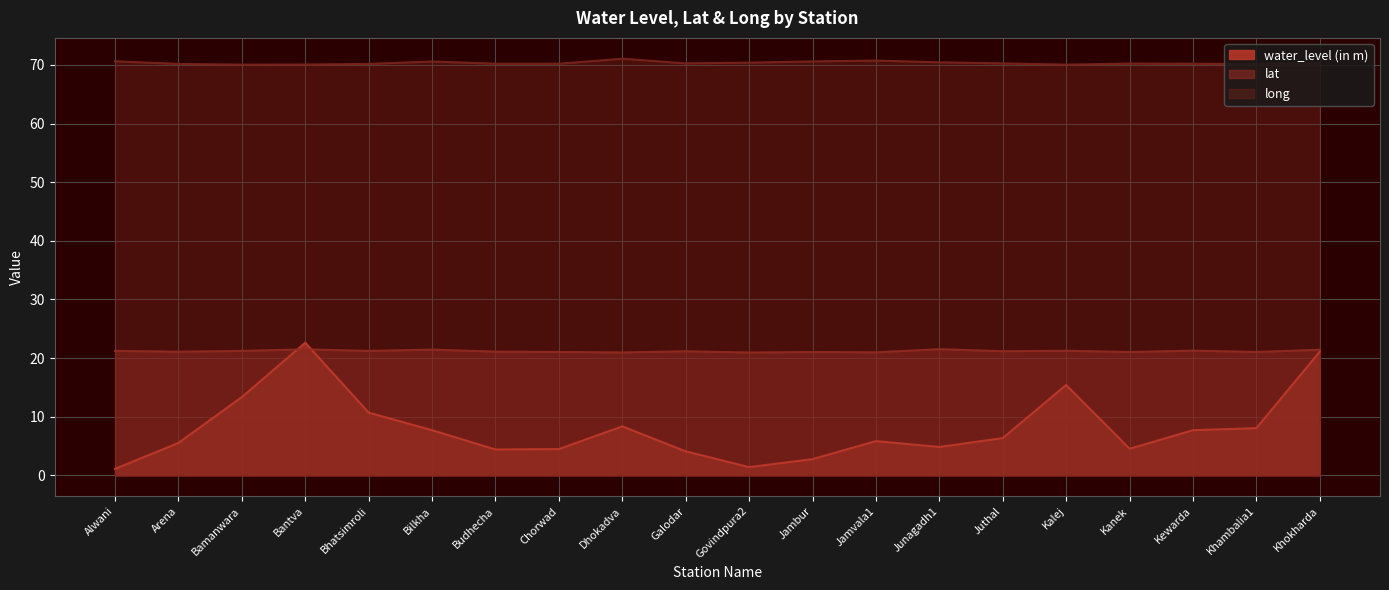

What are all the series names shown in the legend?

water_level (in m), lat, long